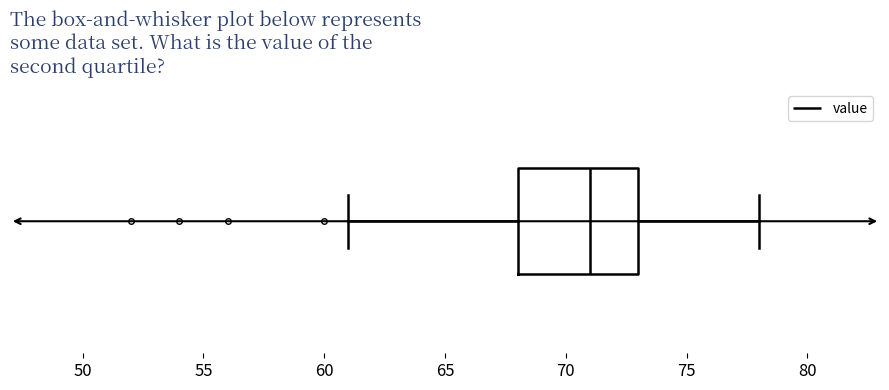

Where is the left edge of the box on the x-axis? The values are not printed on the chart, so give them approximately, as read against the axis.

68